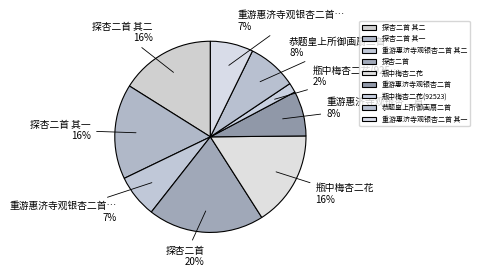

Which slice is the largest?

探杏二首